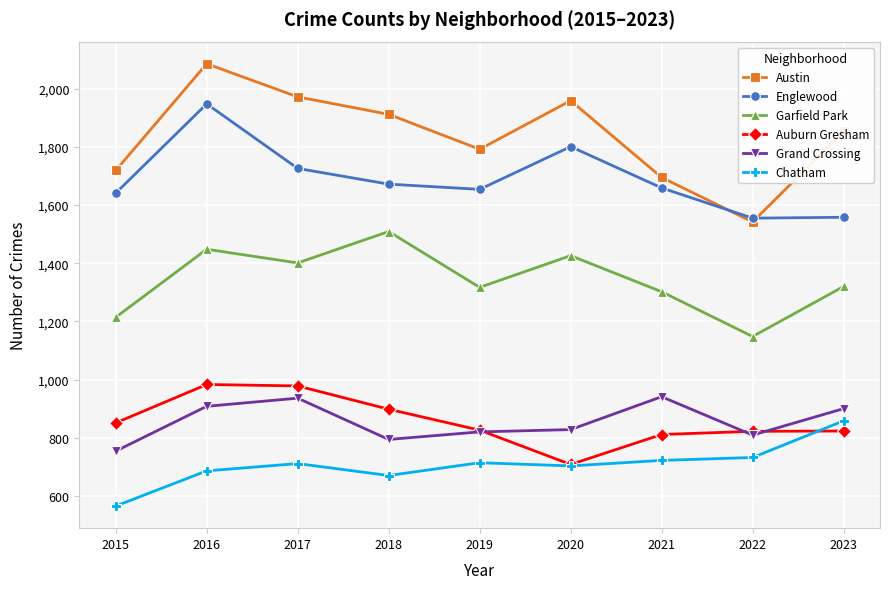

At which label does Garfield Park reach its peak?

2018